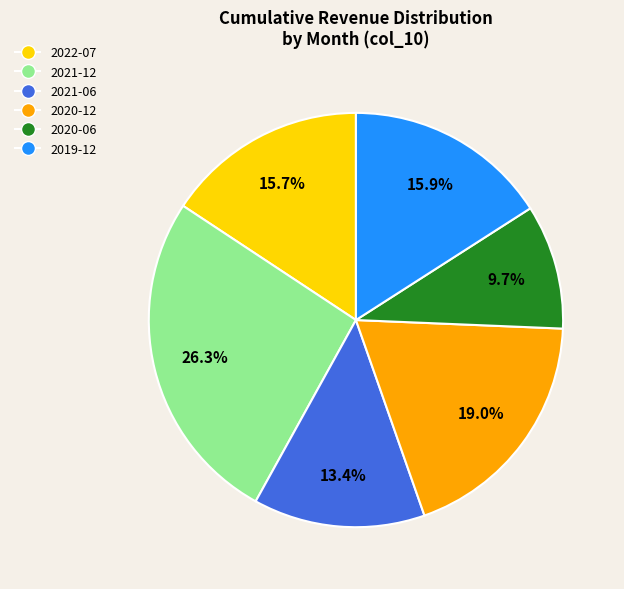

Is there a majority slice in this chart?

No